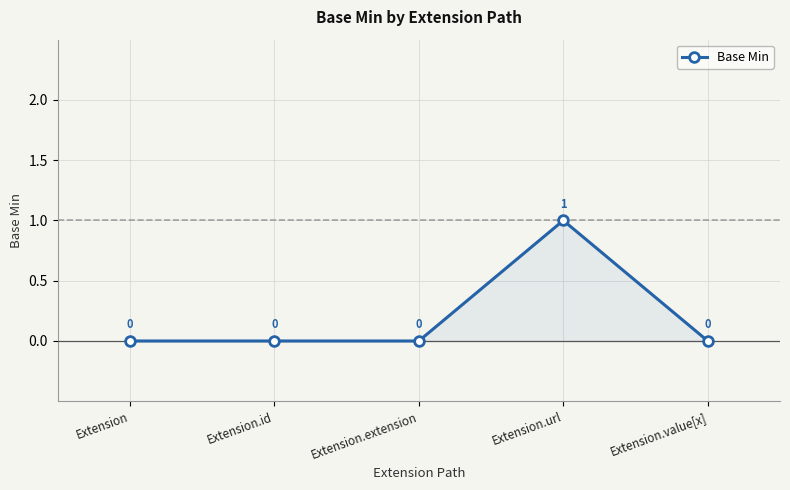

Which label corresponds to the largest value in the chart?

Extension.url